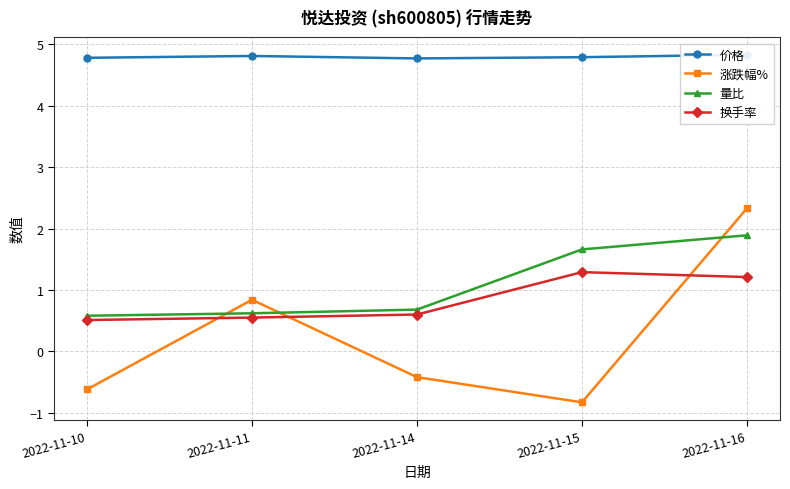

Which category has the highest value in the 量比 series?

2022-11-16